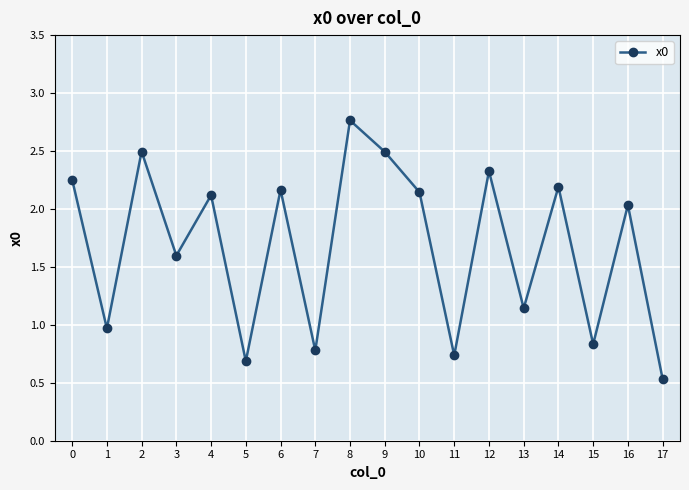

What is the average value?

1.7